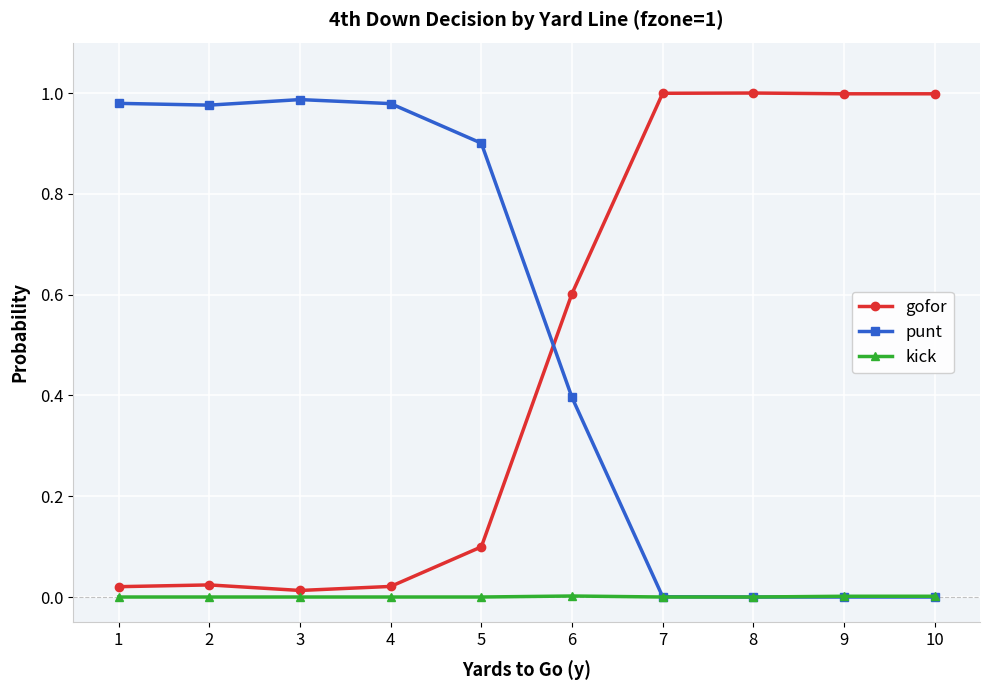

Is it true that kick equals 0.0 at 6?

True